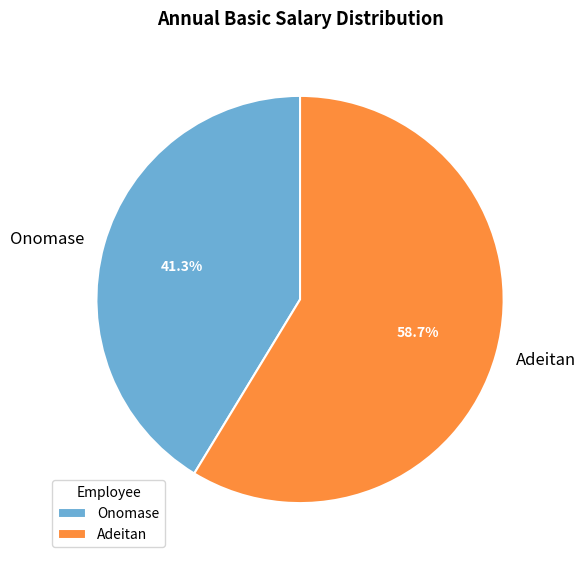

Which slice is the smallest?

Onomase